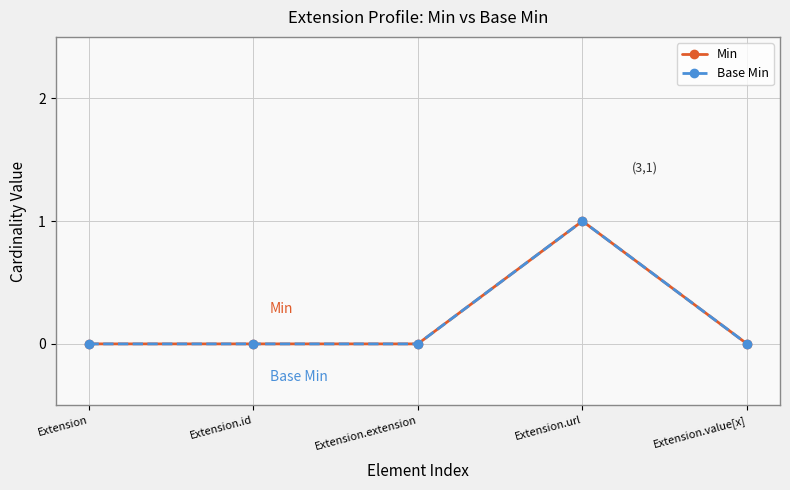

Count the number of data series in this chart.

2